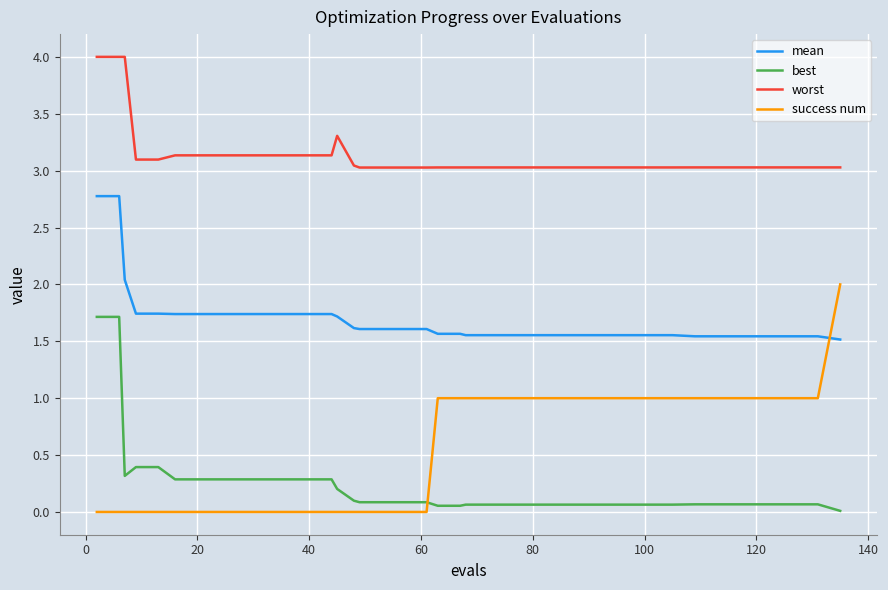

Which series has the largest total across all categories?

worst